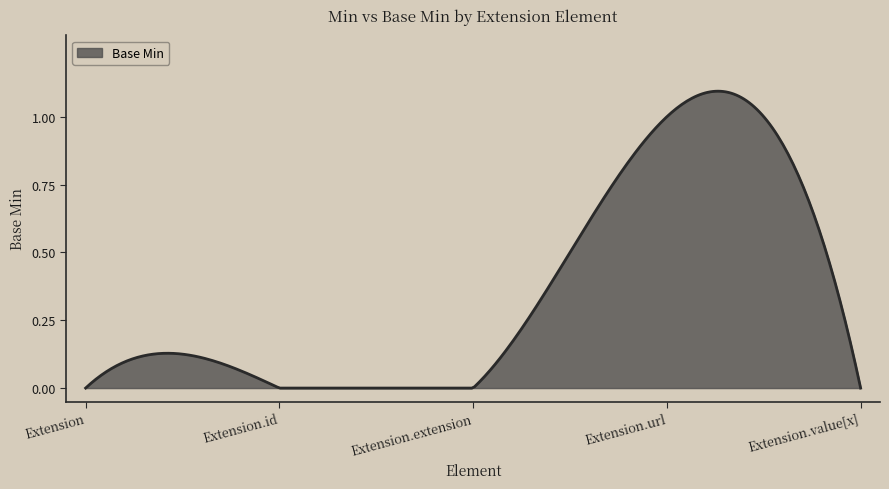

Reading right to left, transcribe all the data shown in this chart.

Extension.value[x]=0	Extension.url=1	Extension.extension=0	Extension.id=0	Extension=0